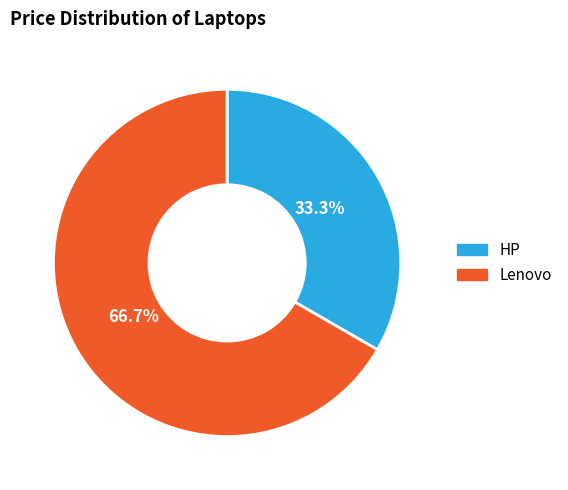

Which category has the smallest portion of the pie?

HP